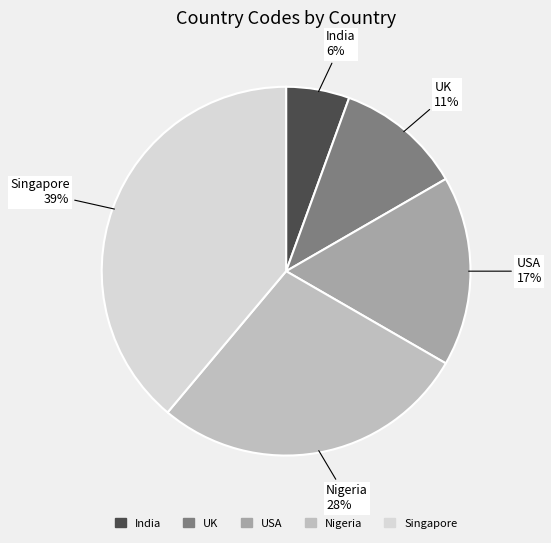

Rank the categories by value from highest to lowest.

Singapore, Nigeria, USA, UK, India